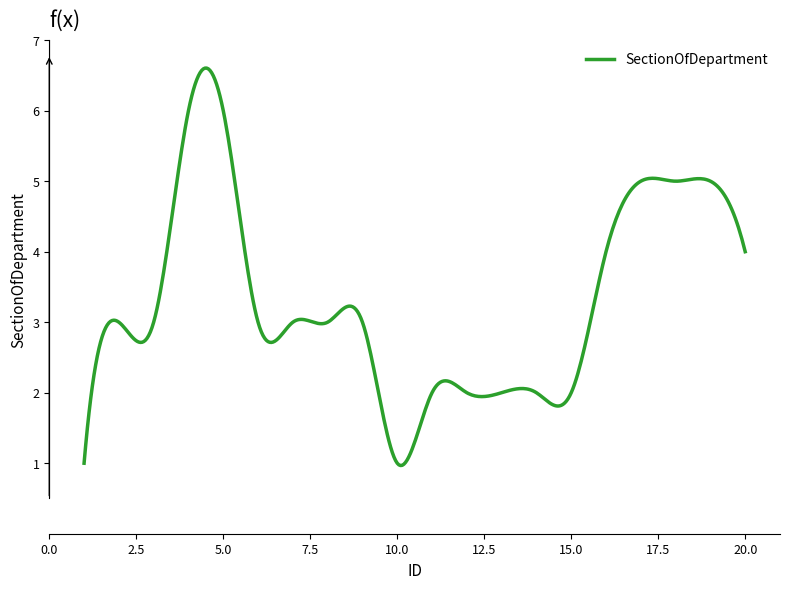

What is the maximum value shown in the chart?

6.6